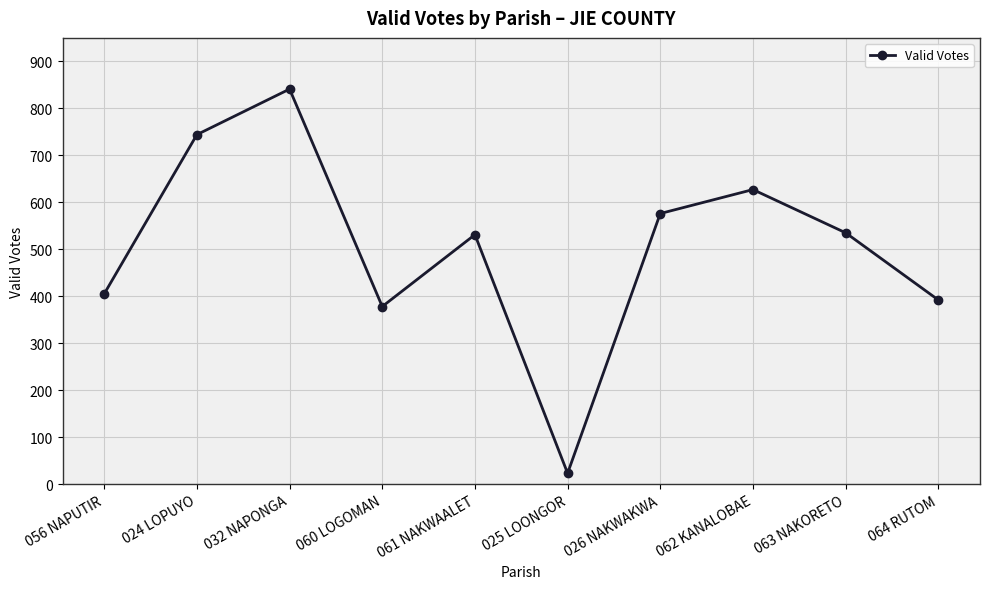

What is the smallest value displayed?

23